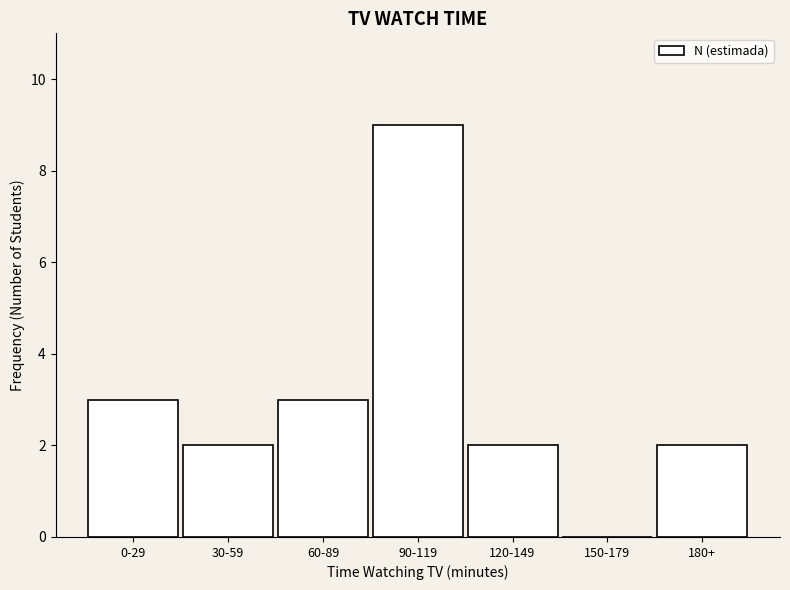

Reading left to right, extract all data points from this chart.

0-29=3	30-59=2	60-89=3	90-119=9	120-149=2	150-179=0	180+=2